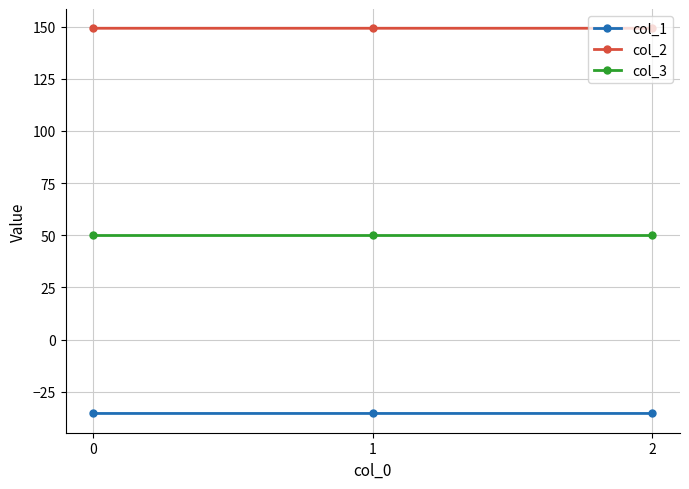

Rank the series by their maximum value, from highest to lowest.

col_2, col_3, col_1